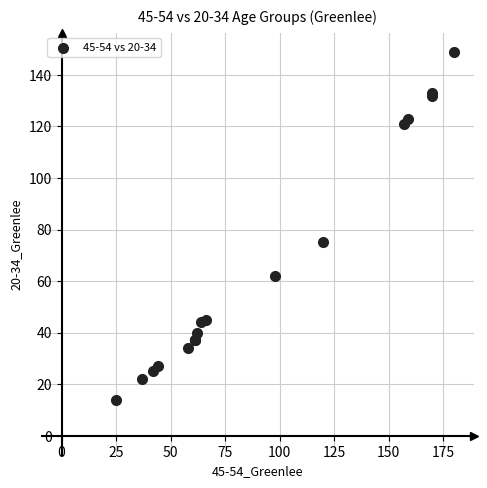

What Y value in the scatter plot is closest to 81?

75